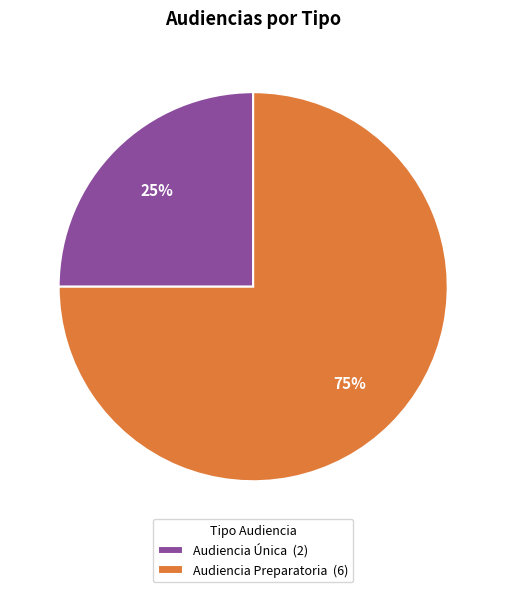

Do Audiencia Única (2) and Audiencia Preparatoria (6) together represent more than half of the pie?

Yes